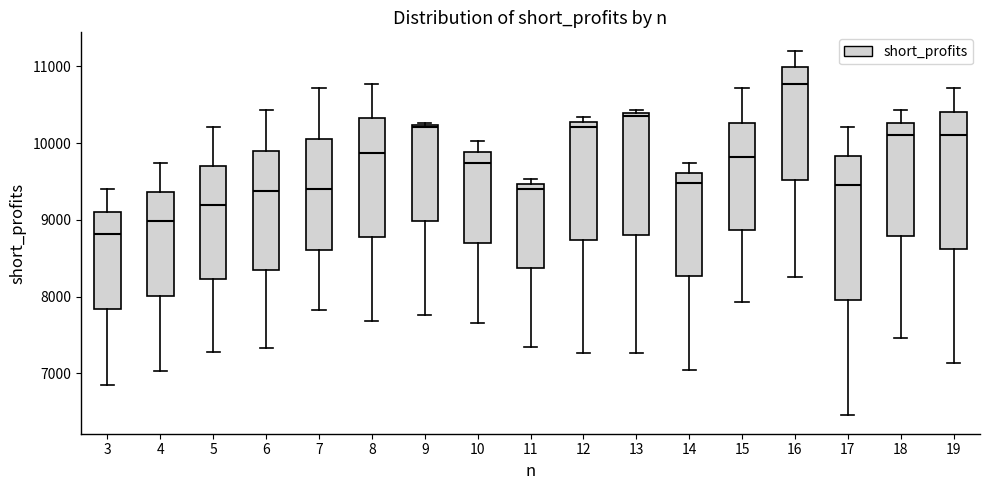

Reading left to right, transcribe this box plot: for each box, give where its median line is, the range the box spans, and where its two whiskers end, as read against the y-axis. The values are not printed on the chart, so give them approximately, as read against the axis.

3: median 8800, box 7800 to 9100, whiskers 6900 to 9400
4: median 9000, box 8000 to 9400, whiskers 7000 to 9700
5: median 9200, box 8200 to 9700, whiskers 7300 to 10200
6: median 9400, box 8400 to 9900, whiskers 7300 to 10400
7: median 9400, box 8600 to 10100, whiskers 7800 to 10700
8: median 9900, box 8800 to 10300, whiskers 7700 to 10800
9: median 10200, box 9000 to 10200, whiskers 7800 to 10300
10: median 9700, box 8700 to 9900, whiskers 7700 to 10000
11: median 9400, box 8400 to 9500, whiskers 7300 to 9500 (just above the box's upper edge)
12: median 10200, box 8700 to 10300, whiskers 7300 to 10300 (just above the box's upper edge)
13: median 10400 (just below the box's upper edge), box 8800 to 10400, whiskers 7300 to 10400 (just above the box's upper edge)
14: median 9500, box 8300 to 9600, whiskers 7000 to 9700
15: median 9800, box 8900 to 10300, whiskers 7900 to 10700
16: median 10800, box 9500 to 11000, whiskers 8300 to 11200
17: median 9500, box 8000 to 9800, whiskers 6500 to 10200
18: median 10100, box 8800 to 10300, whiskers 7500 to 10400
19: median 10100, box 8600 to 10400, whiskers 7100 to 10700